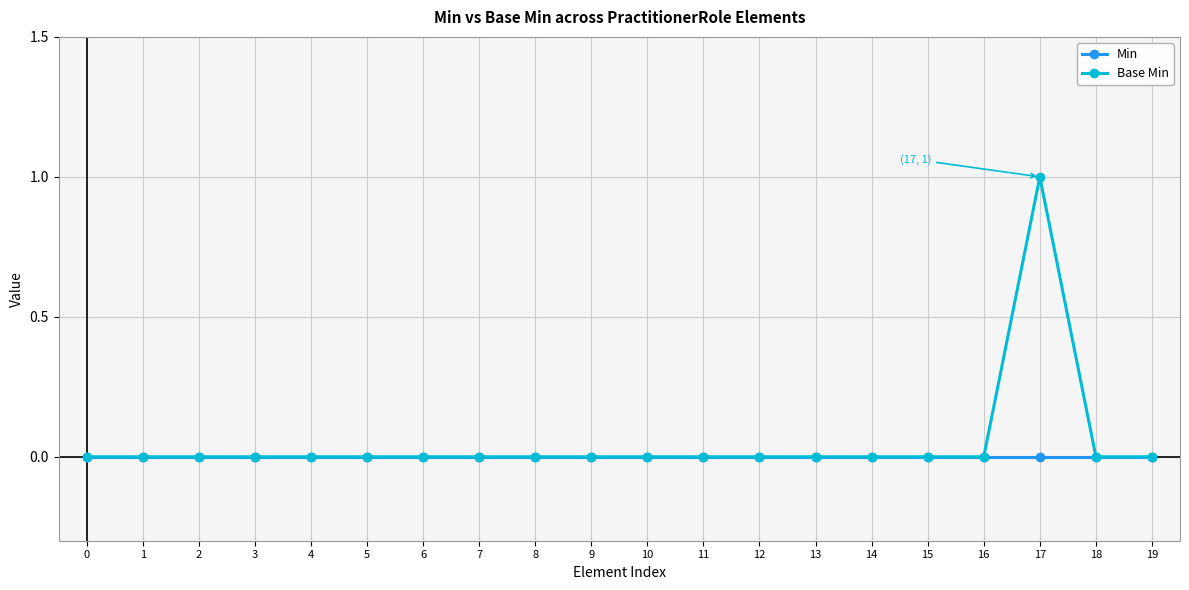

Rank the series at 17 from lowest to highest value.

Min, Base Min